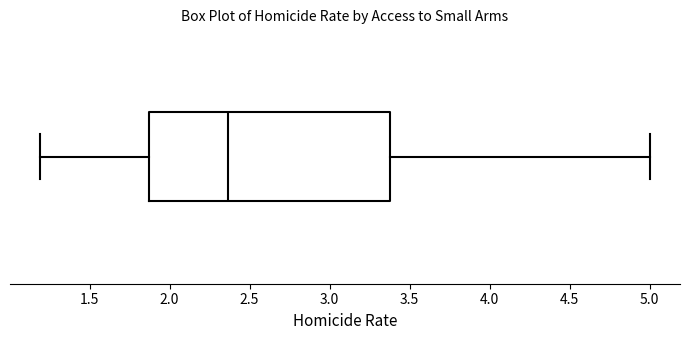

Transcribe this box plot: give where the median line is, the range the box spans, and where the two whiskers end, as read against the x-axis. The values are not printed on the chart, so give them approximately, as read against the axis.

median 2.35, box 1.85 to 3.40, whiskers 1.20 to 5.00